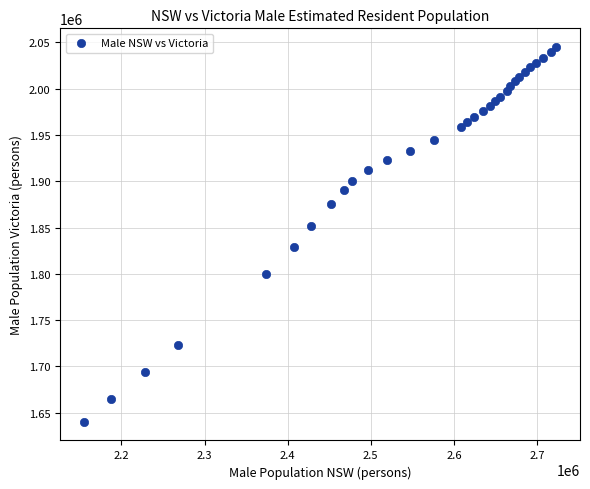

What is the range of Y values (max minus min)?

404909